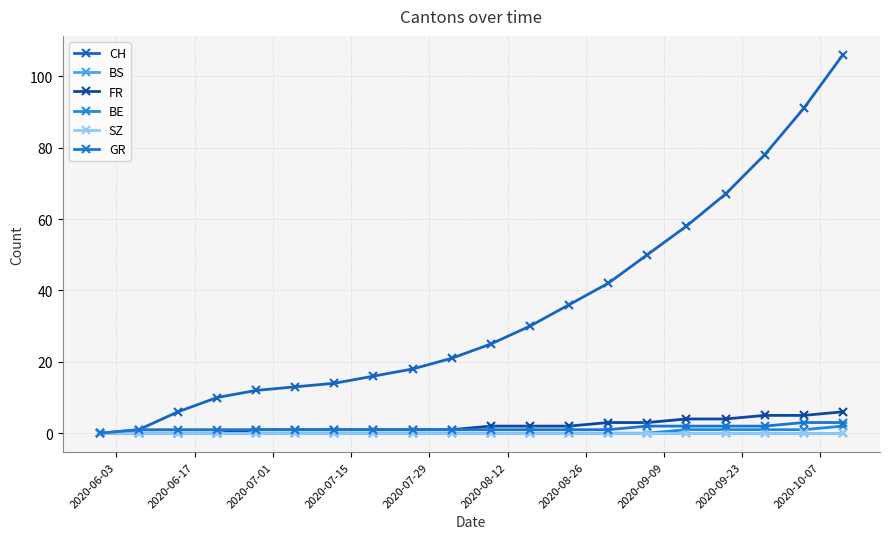

True or false: SZ and FR cross at least once.

False